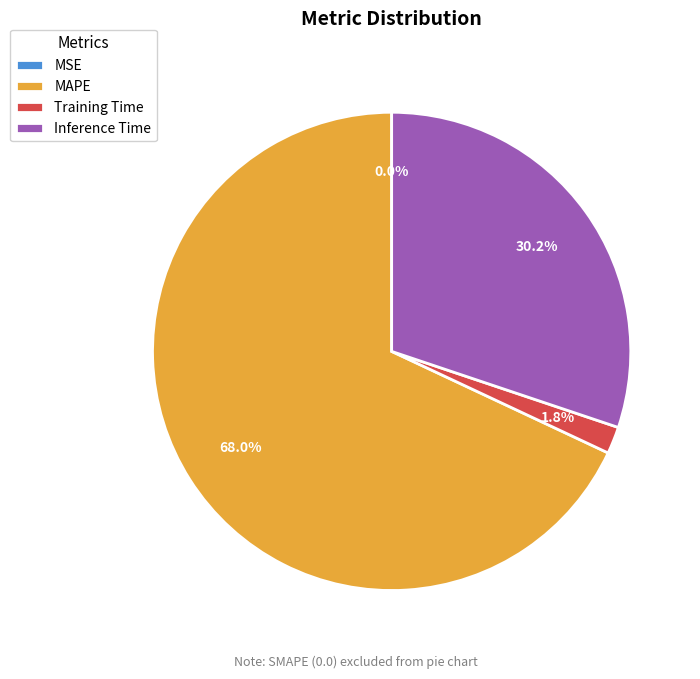

What is the largest slice in the pie chart?

MAPE